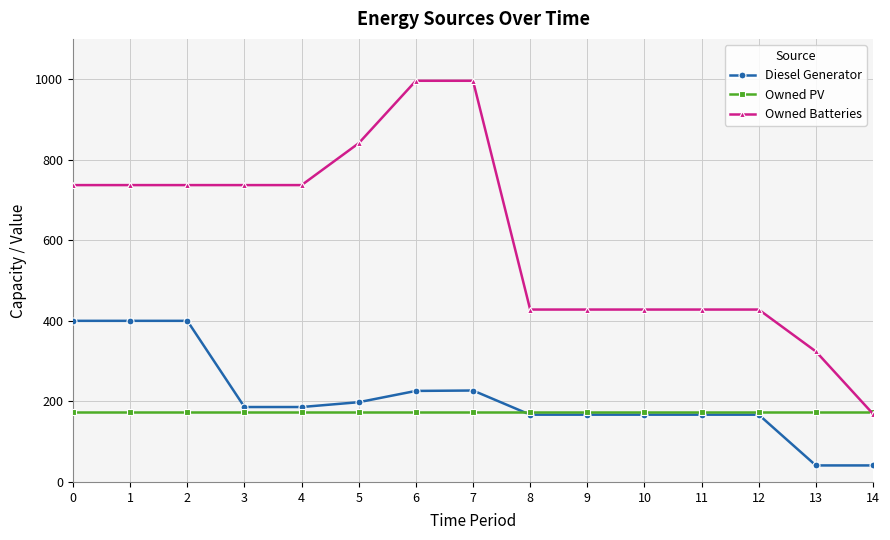

Which series has the largest total across all categories?

Owned Batteries